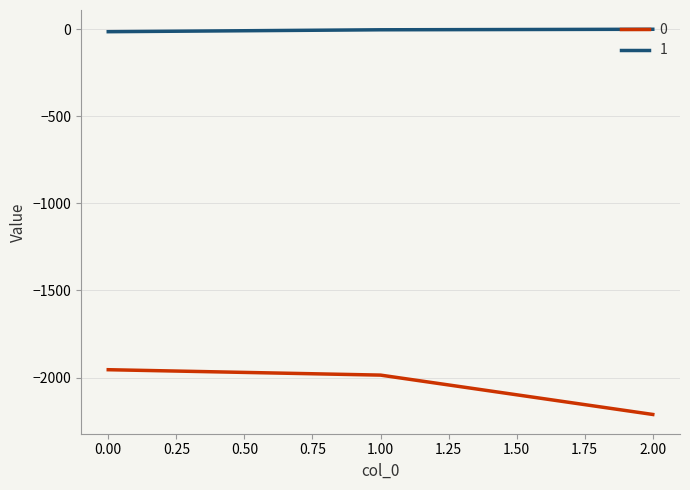

What is the average value of the 0 series?

-2051